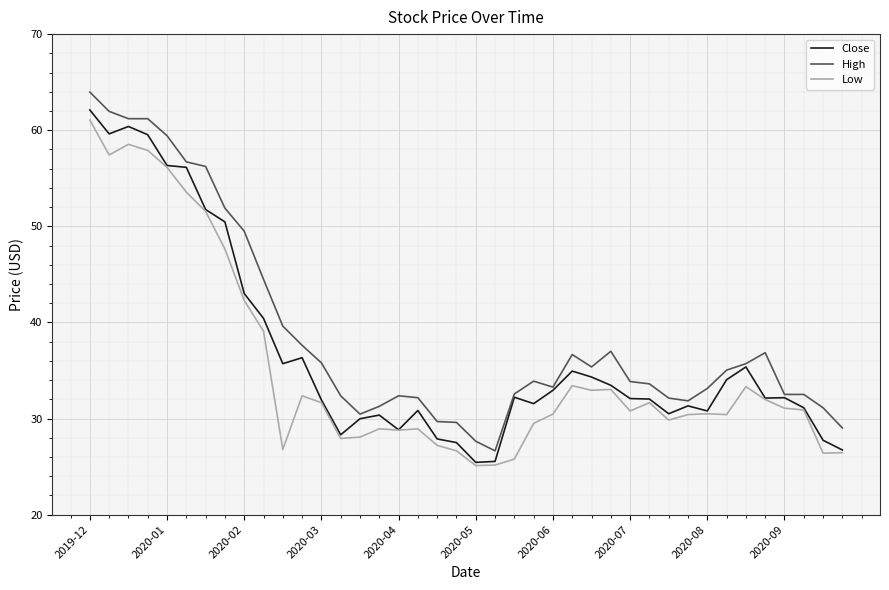

True or false: High and Low cross at least once.

False